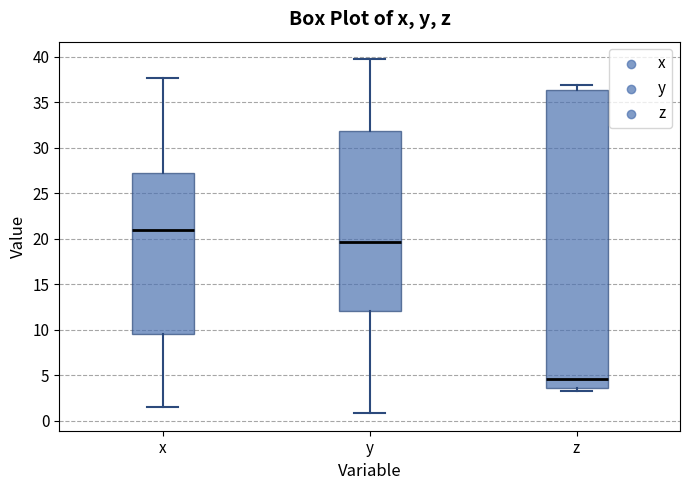

Comparing the boxes themselves (not the whiskers), which one is the tallest?

z